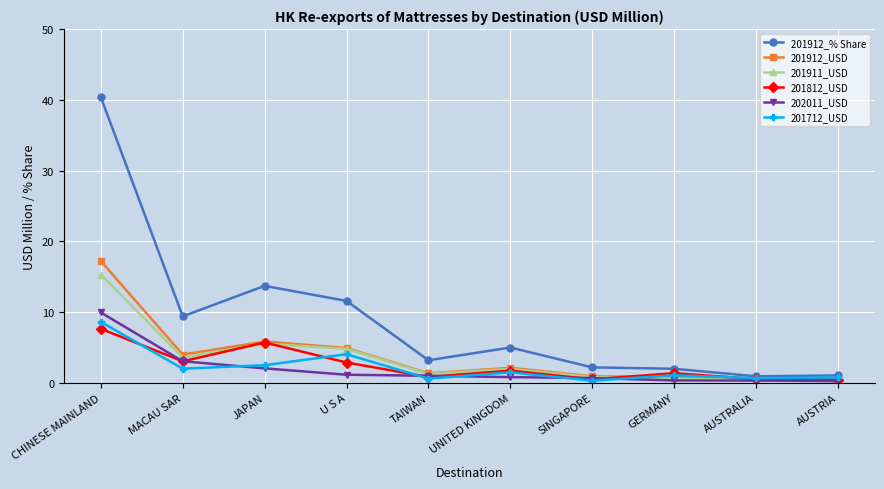

How many categories are shown in the chart?

10